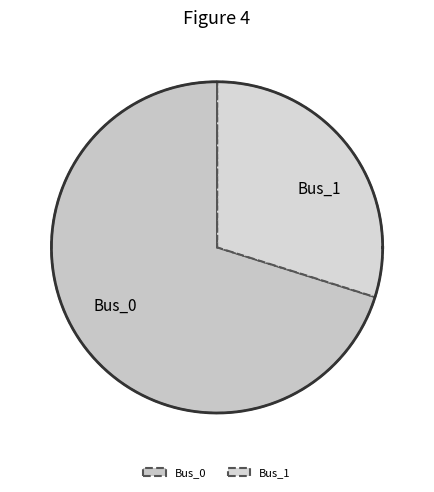

The Bus_0 slice represents 79% of the pie. True or false?

False